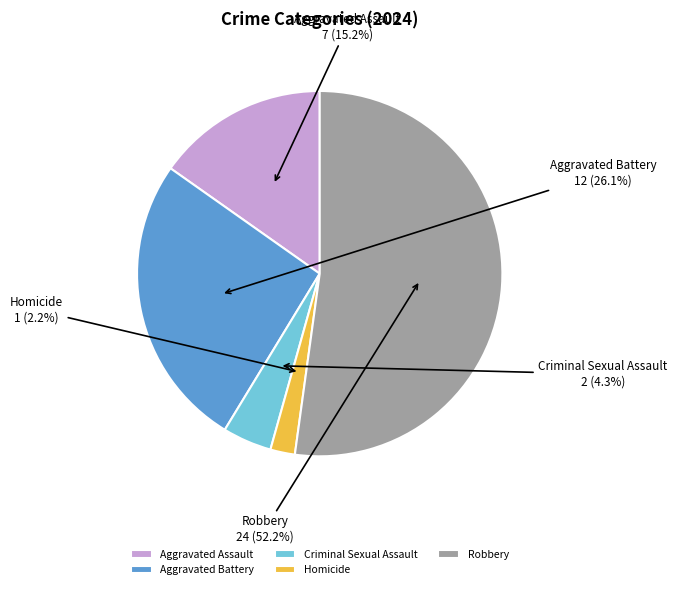

How many slices are in this pie chart?

5